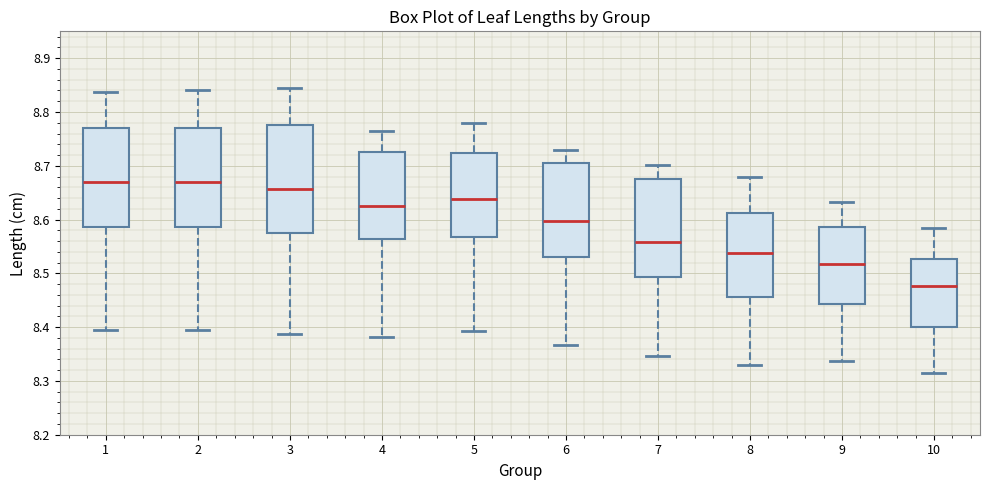

Reading left to right, transcribe this box plot: for each box, give where its median line is, the range the box spans, and where its two whiskers end, as read against the y-axis. The values are not printed on the chart, so give them approximately, as read against the axis.

1: median 8.67, box 8.59 to 8.77, whiskers 8.39 to 8.84
2: median 8.67, box 8.59 to 8.77, whiskers 8.39 to 8.84
3: median 8.66, box 8.57 to 8.78, whiskers 8.39 to 8.84
4: median 8.63, box 8.56 to 8.72, whiskers 8.38 to 8.76
5: median 8.64, box 8.57 to 8.72, whiskers 8.39 to 8.78
6: median 8.60, box 8.53 to 8.70, whiskers 8.37 to 8.73
7: median 8.56, box 8.49 to 8.68, whiskers 8.35 to 8.70
8: median 8.54, box 8.46 to 8.61, whiskers 8.33 to 8.68
9: median 8.52, box 8.44 to 8.59, whiskers 8.34 to 8.63
10: median 8.48, box 8.40 to 8.53, whiskers 8.32 to 8.58